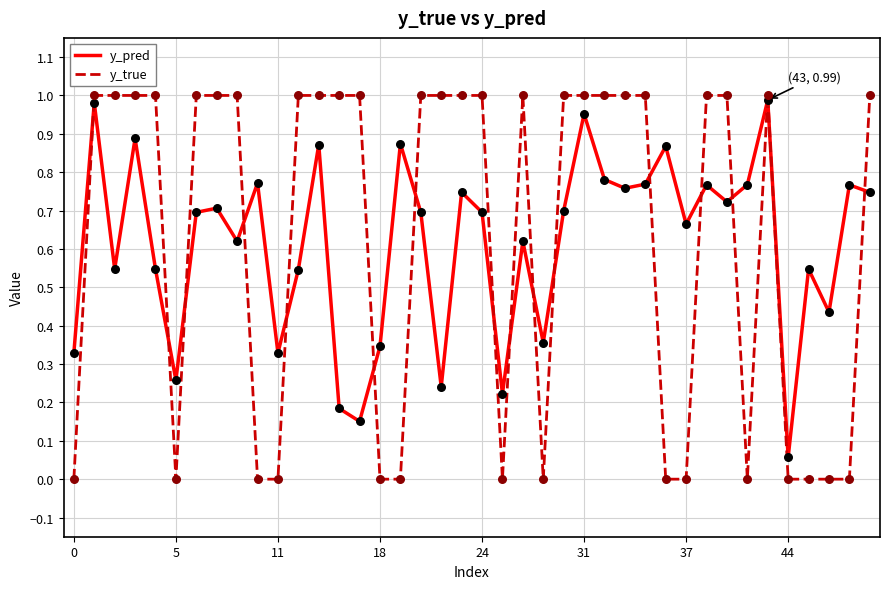

Which series has the largest range (max minus min)?

y_true